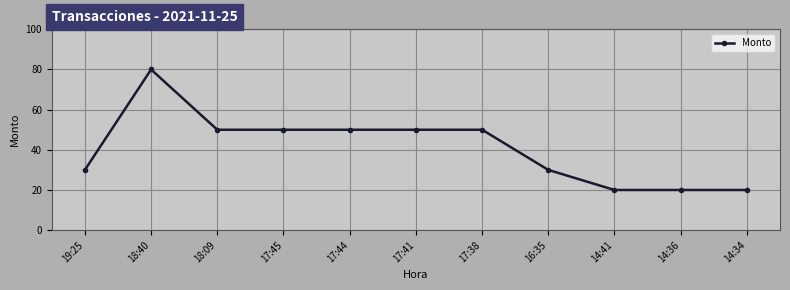

What is the difference between the maximum and minimum values?

60